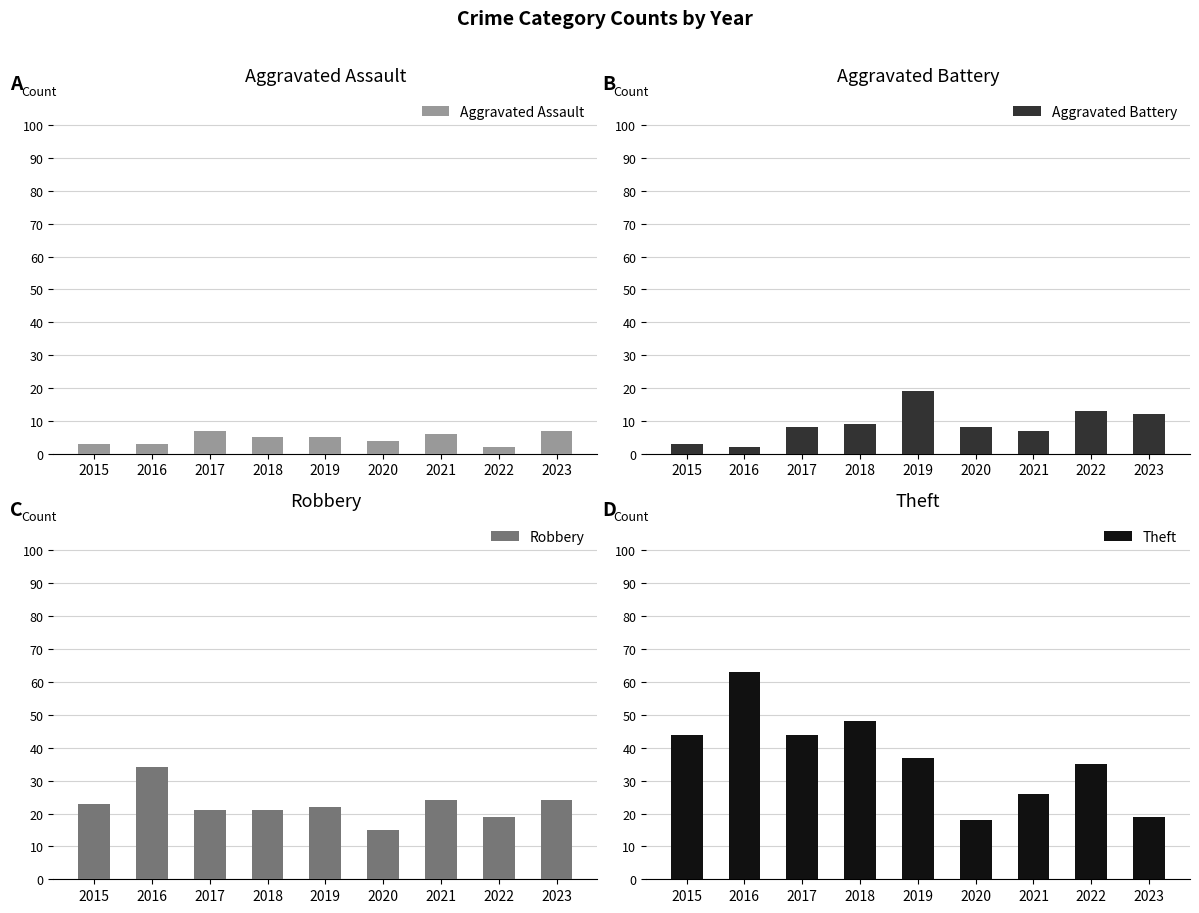

True or false: Aggravated Battery has a value of 12 at 2017.

False